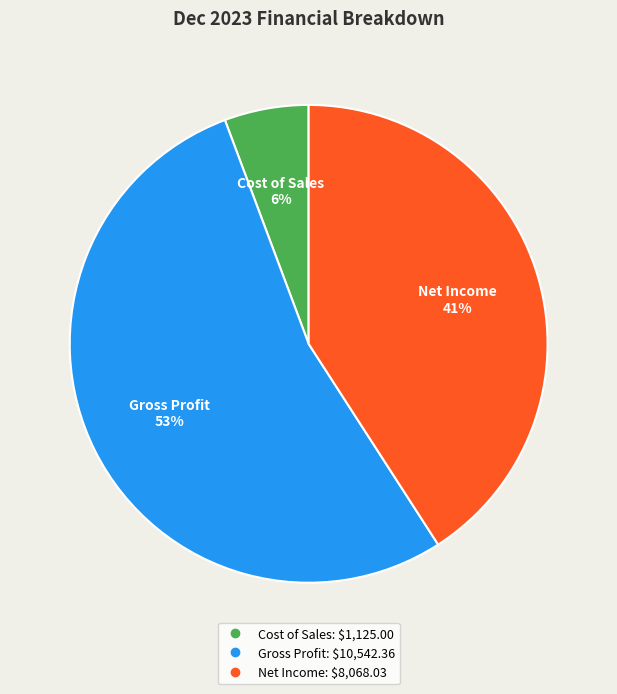

How many slices are in this pie chart?

3